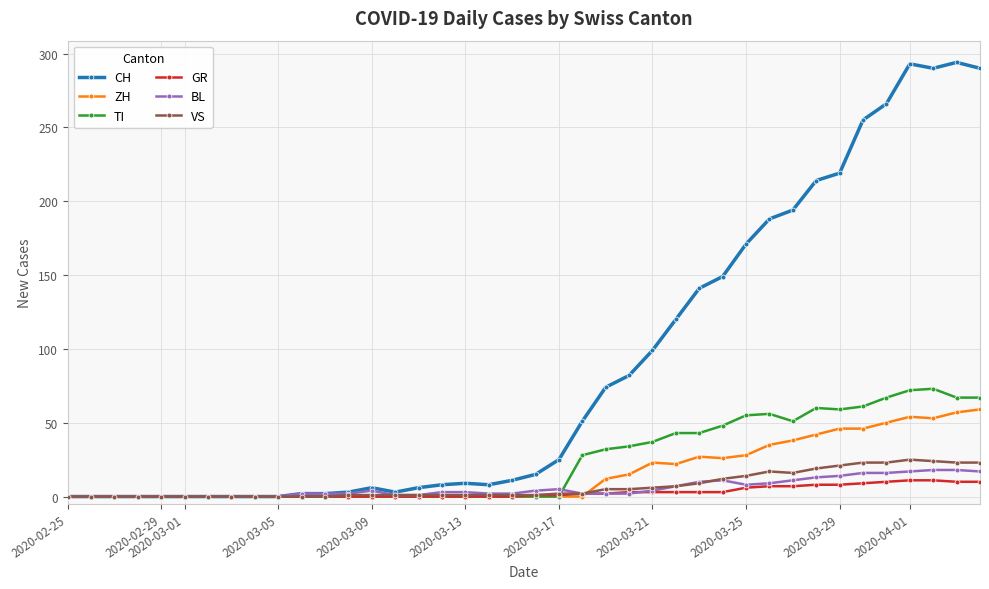

What is the greatest value displayed?

294